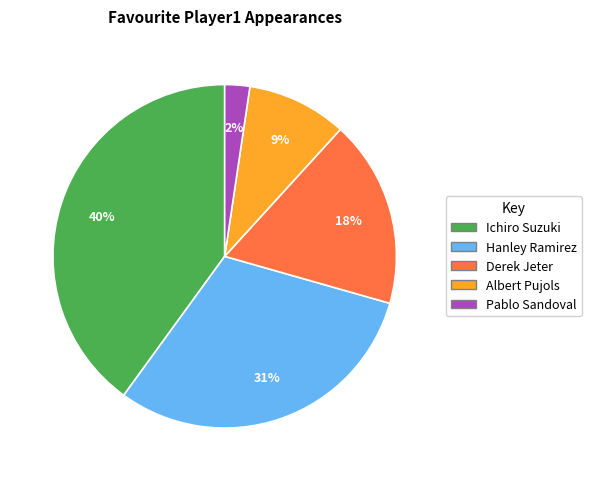

To the nearest percent, what is the difference between the largest and smallest slice percentages?

38%